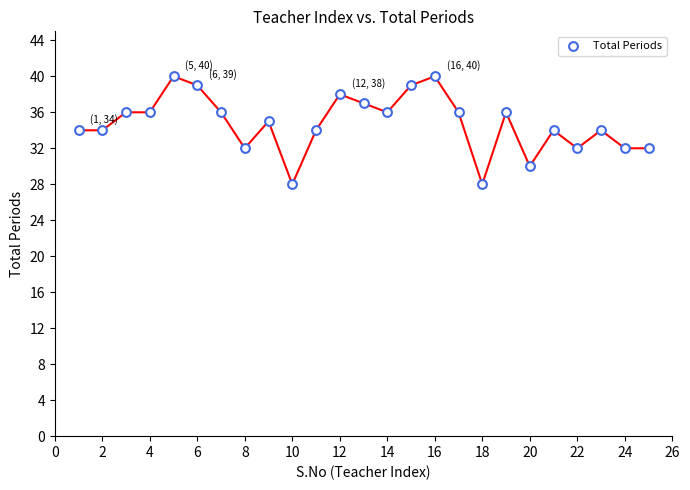

What is the range of X values (max minus min)?

24